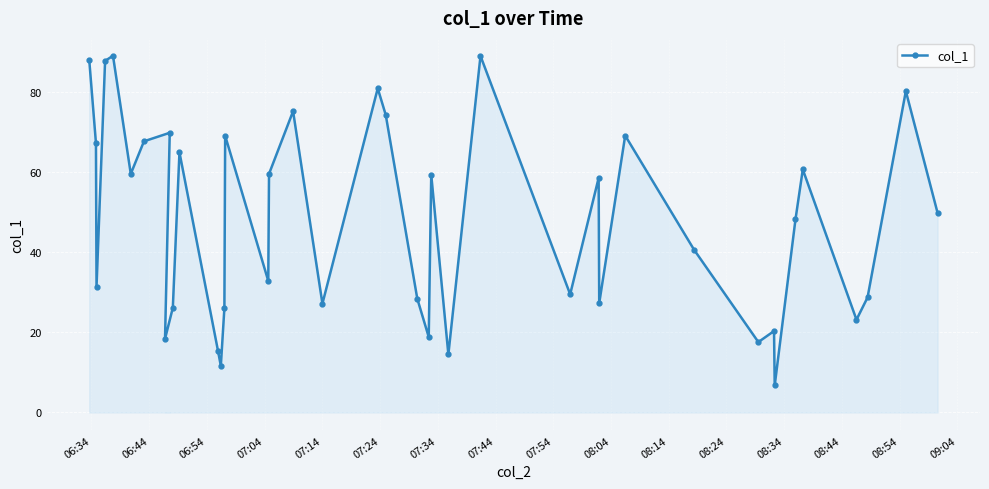

What is the difference between the maximum and minimum values?

82.3